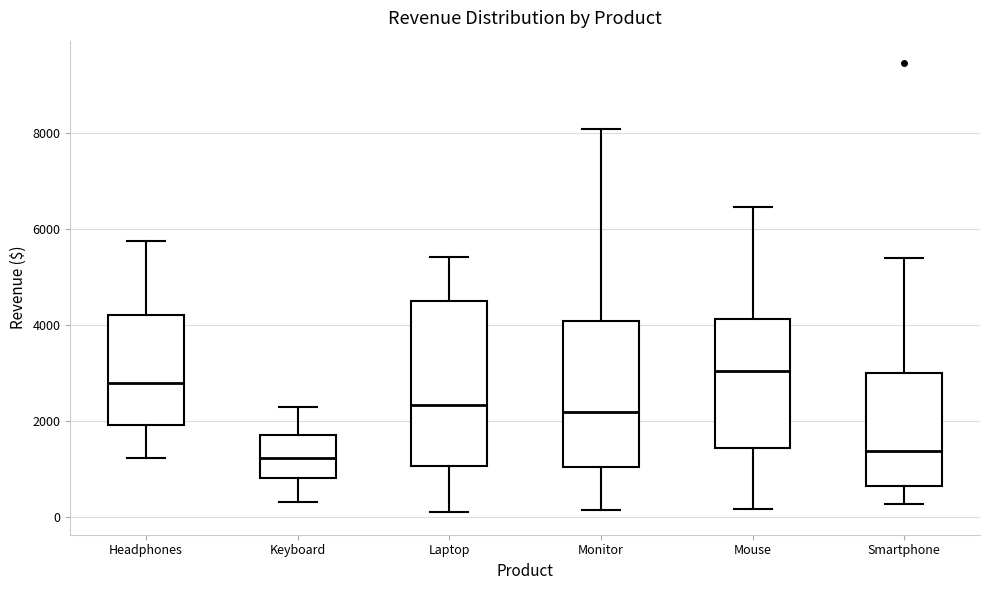

Reading left to right, transcribe this box plot: for each box, give where its median line is, the range the box spans, and where its two whiskers end, as read against the y-axis. The values are not printed on the chart, so give them approximately, as read against the axis.

Headphones: median 2800, box 2000 to 4200, whiskers 1200 to 5800
Keyboard: median 1200, box 800 to 1800, whiskers 400 to 2400
Laptop: median 2400, box 1000 to 4600, whiskers 200 to 5400
Monitor: median 2200, box 1000 to 4000, whiskers 200 to 8000
Mouse: median 3000, box 1400 to 4200, whiskers 200 to 6400
Smartphone: median 1400, box 600 to 3000, whiskers 200 to 5400